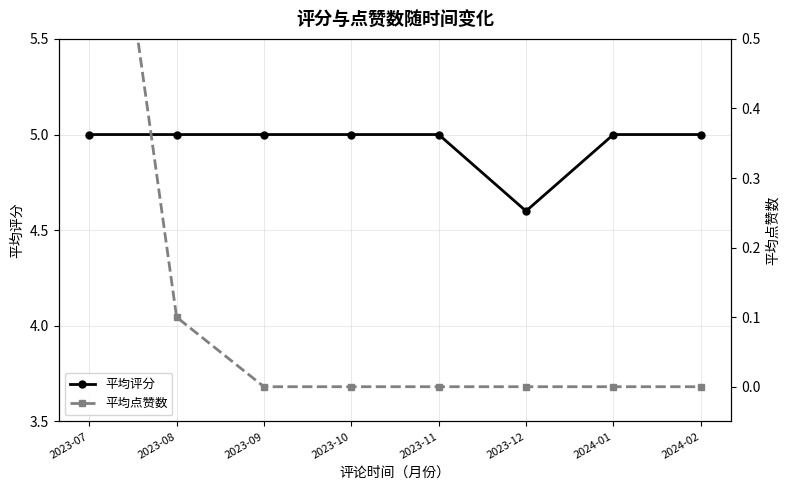

What is the label of the 8th point from the right?

2023-07